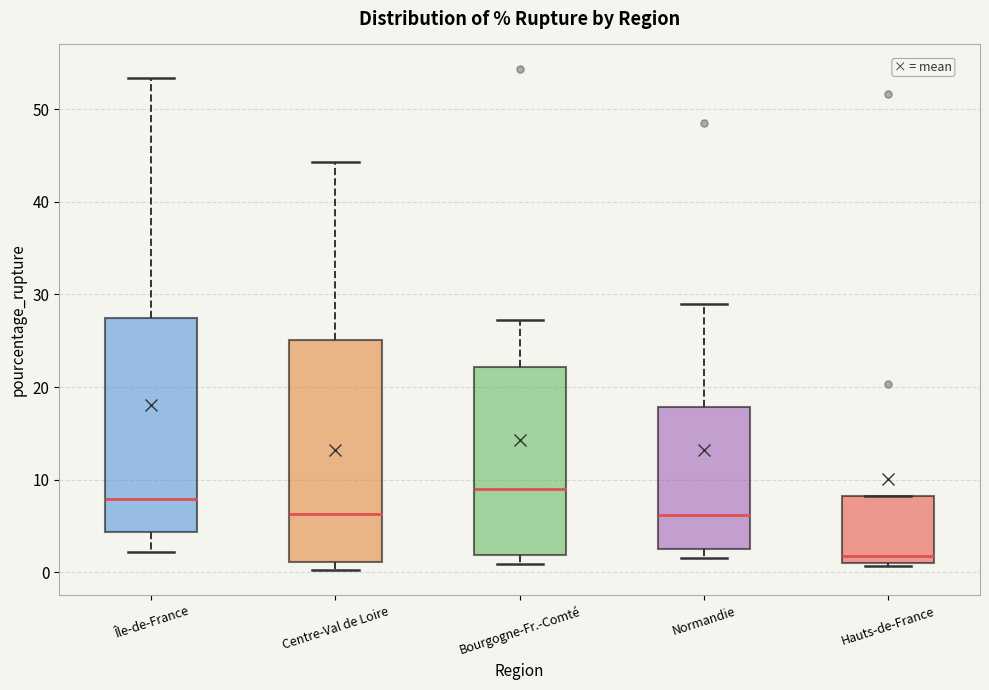

Where is the lower edge of the box for Hauts-de-France on the y-axis? The values are not printed on the chart, so give them approximately, as read against the axis.

1